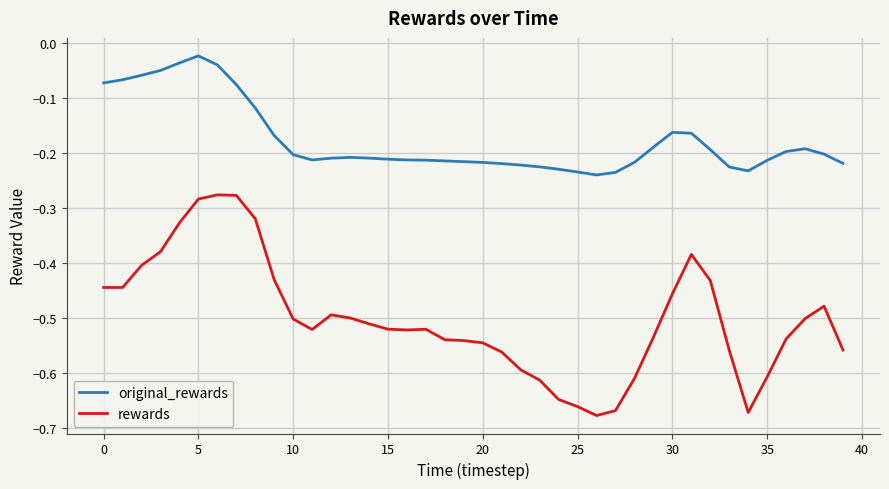

Rank the series by their average value, from highest to lowest.

original_rewards, rewards